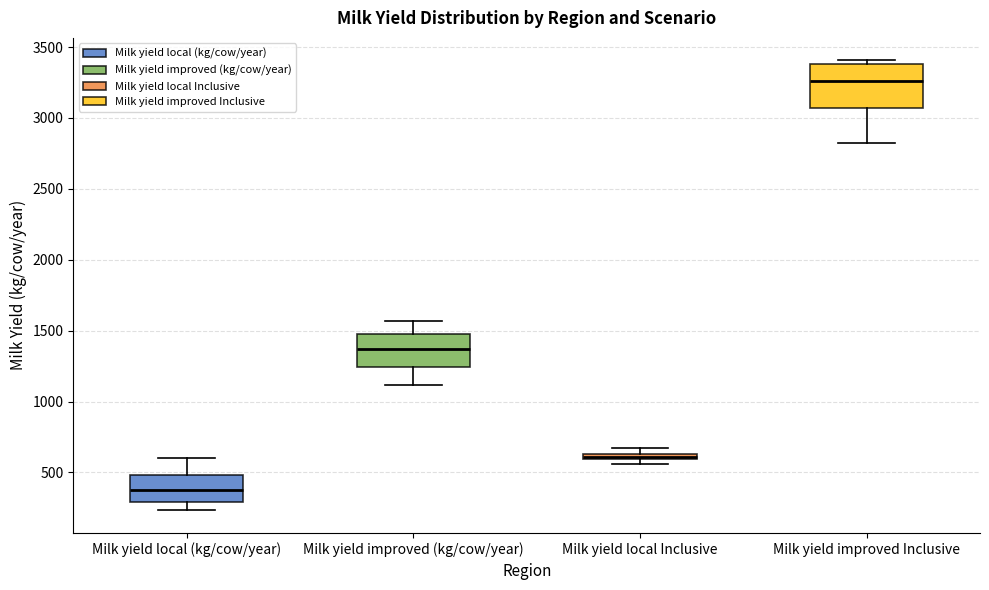

Which box is the tallest, from its lower edge to its upper edge?

Milk yield improved Inclusive